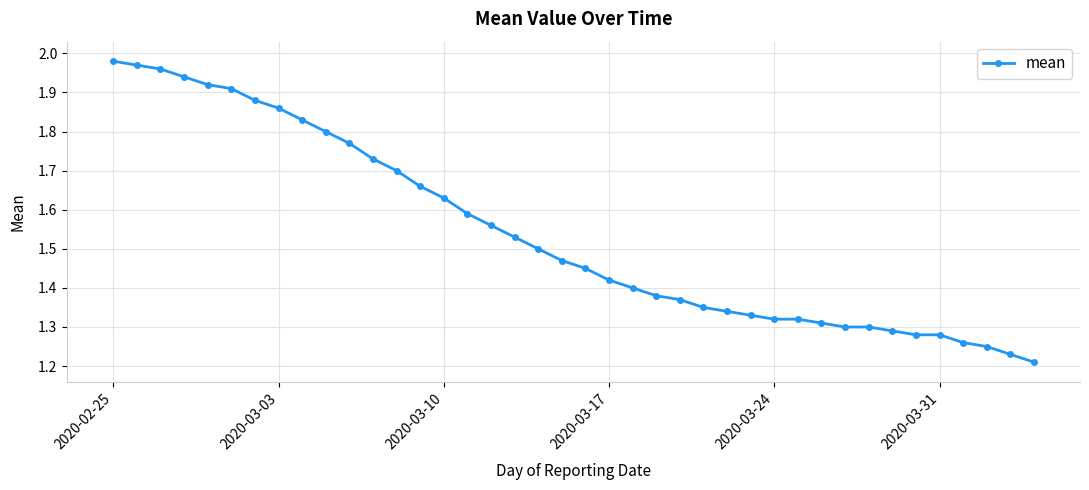

What is the difference between the maximum and minimum values?

0.8